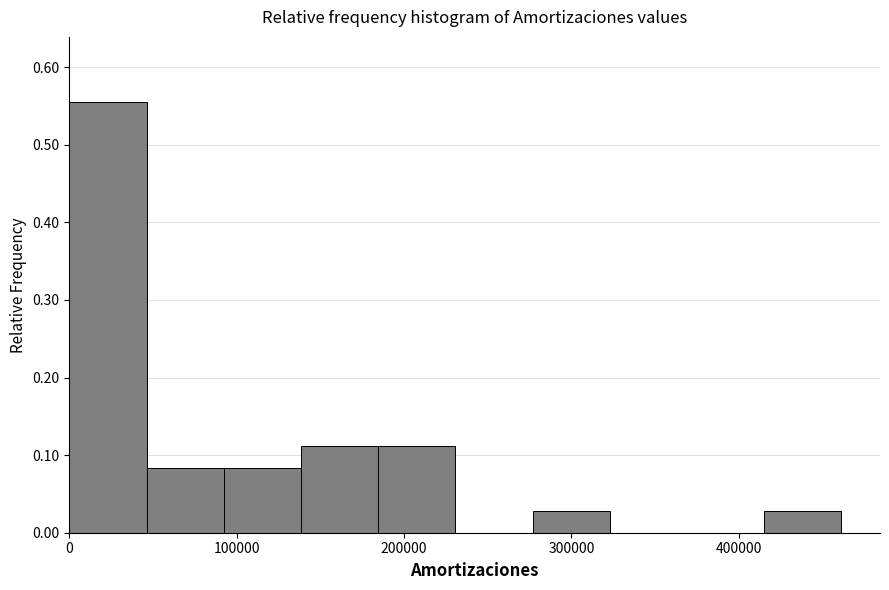

Which range on the x-axis has the tallest bar?

0 to 50000